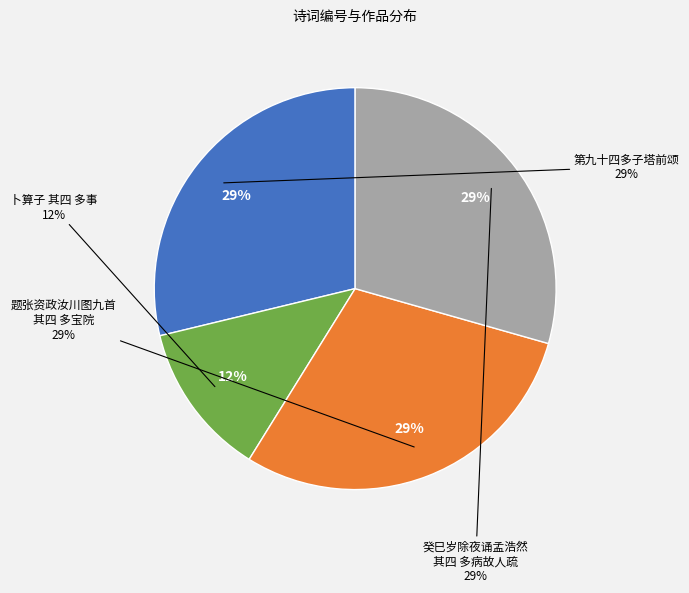

How many slices are in this pie chart?

4